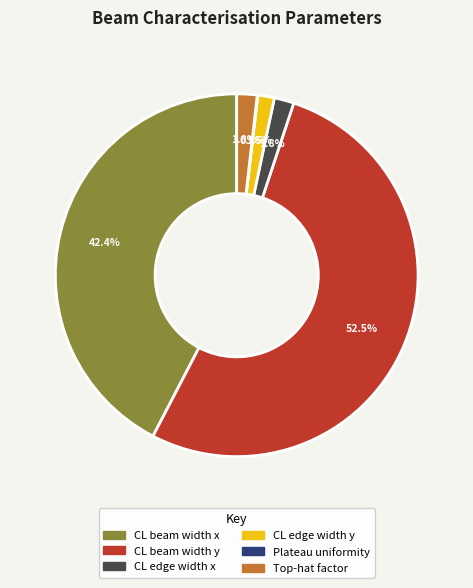

What is the largest slice in the pie chart?

CL beam width y